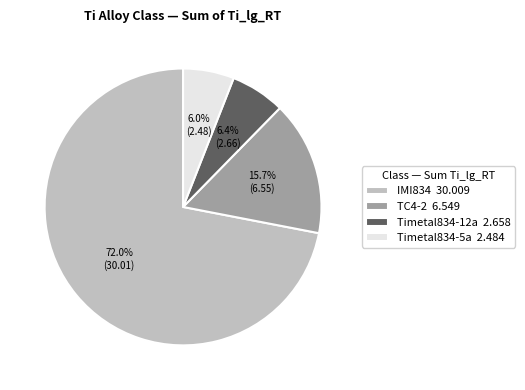

What is the ratio of the value at TC4-2 6.549 to the value at Timetal834-12a 2.658?

2.5